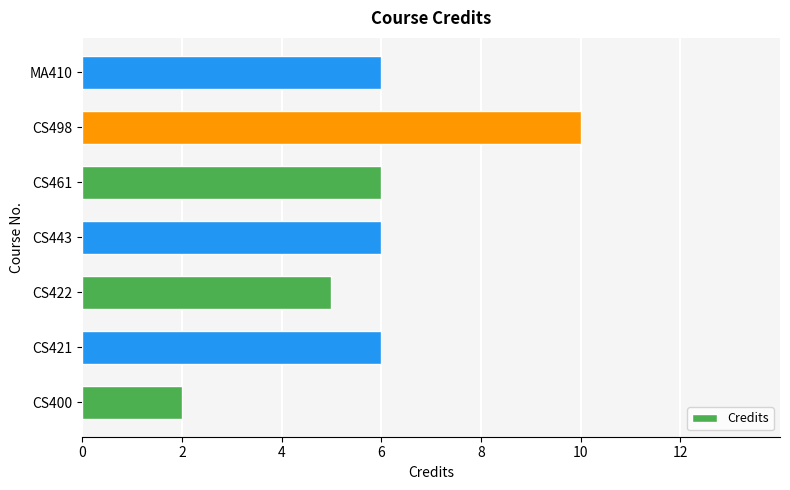

The chart shows a value of 9 at CS421. True or false?

False